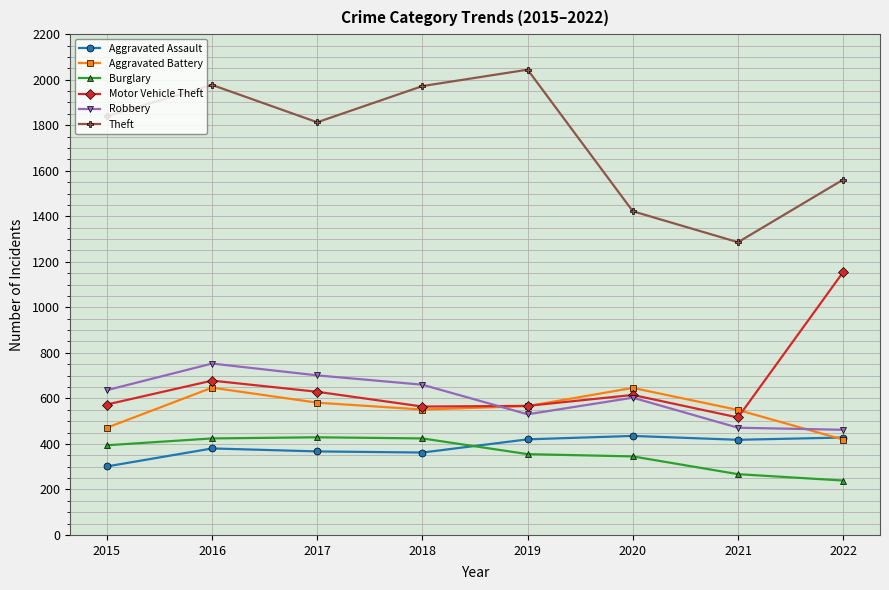

What is the difference between the maximum and minimum values in the Burglary series?

190